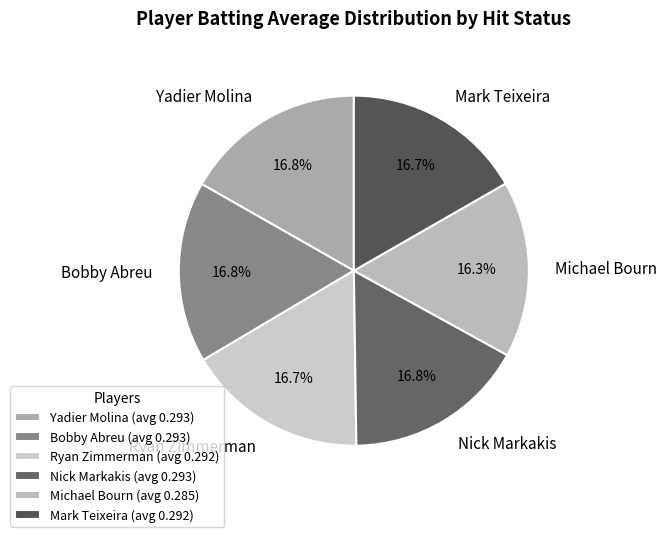

Is there a majority slice in this chart?

No